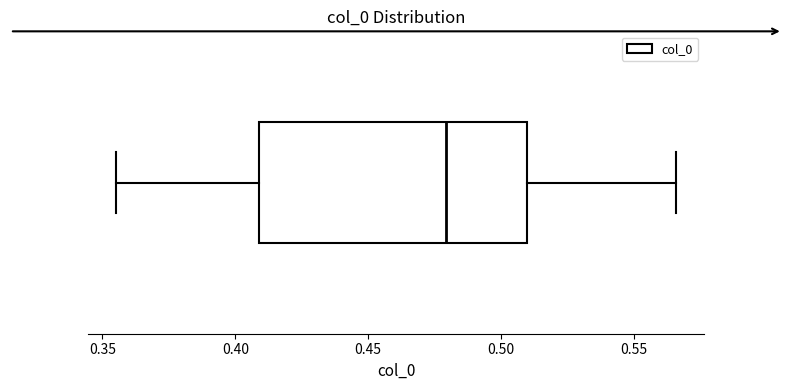

Read this box plot against the x-axis: the position of the median line, the range covered by the box, and the ends of both whiskers. The values are not printed on the chart, so give them approximately, as read against the axis.

median 0.480, box 0.410 to 0.510, whiskers 0.355 to 0.565